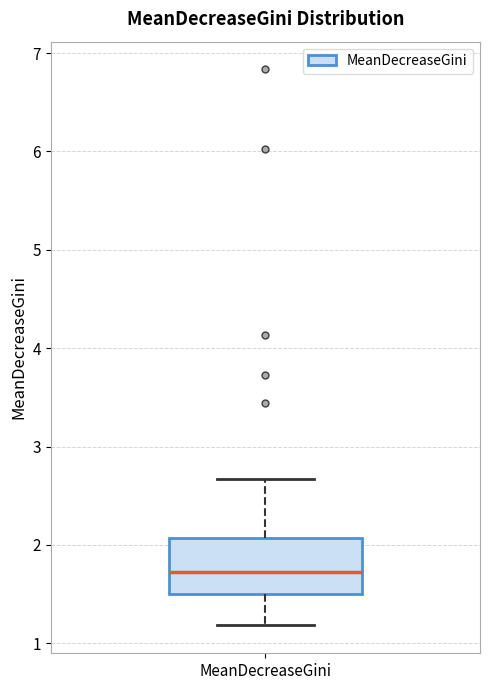

Read this box plot against the y-axis: the position of the median line, the range covered by the box, and the ends of both whiskers. The values are not printed on the chart, so give them approximately, as read against the axis.

median 1.7, box 1.5 to 2.1, whiskers 1.2 to 2.7